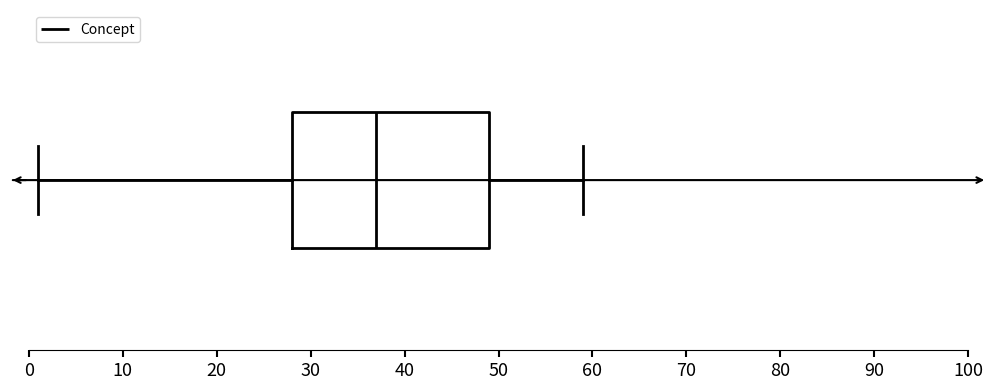

Transcribe this box plot: give where the median line is, the range the box spans, and where the two whiskers end, as read against the x-axis. The values are not printed on the chart, so give them approximately, as read against the axis.

median 37, box 28 to 49, whiskers 1 to 59